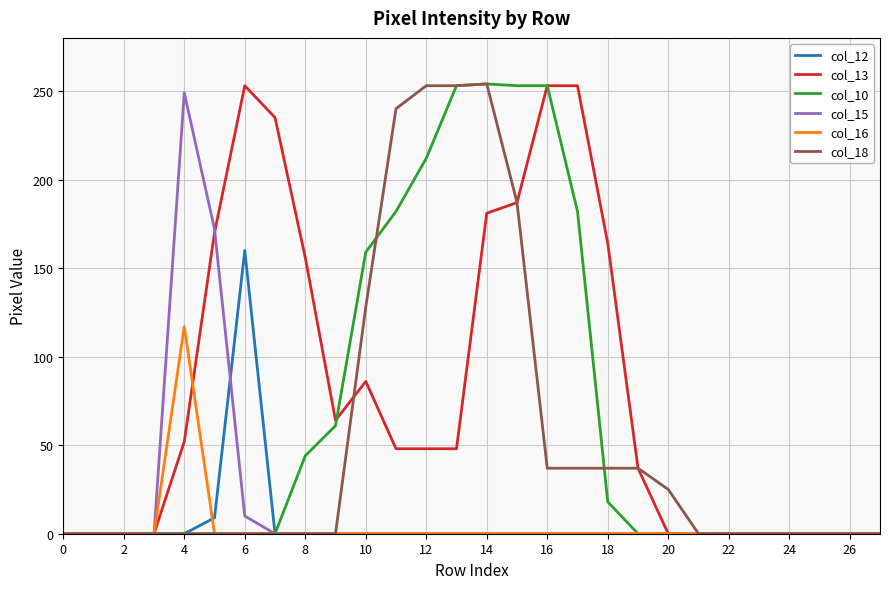

What is the greatest value displayed?

254